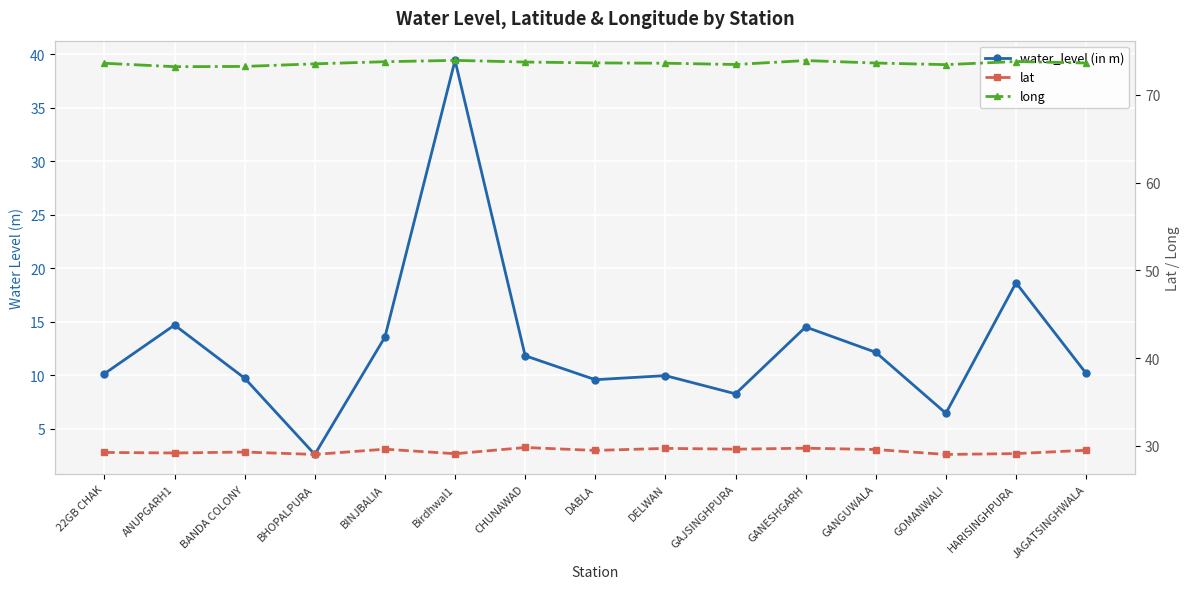

What is the greatest value displayed?

73.9